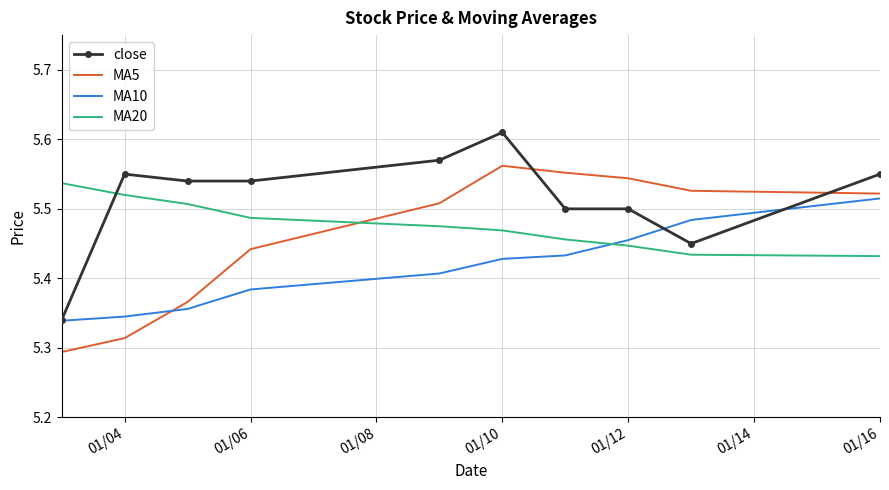

How many times do MA20 and MA5 cross each other?

1